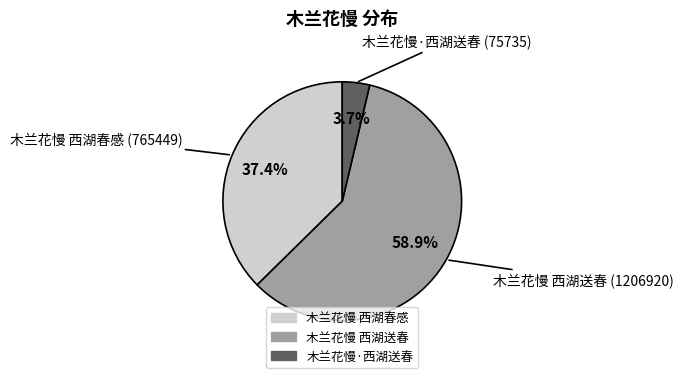

What percentage is the 木兰花慢·西湖送春 slice, to the nearest percent?

4%